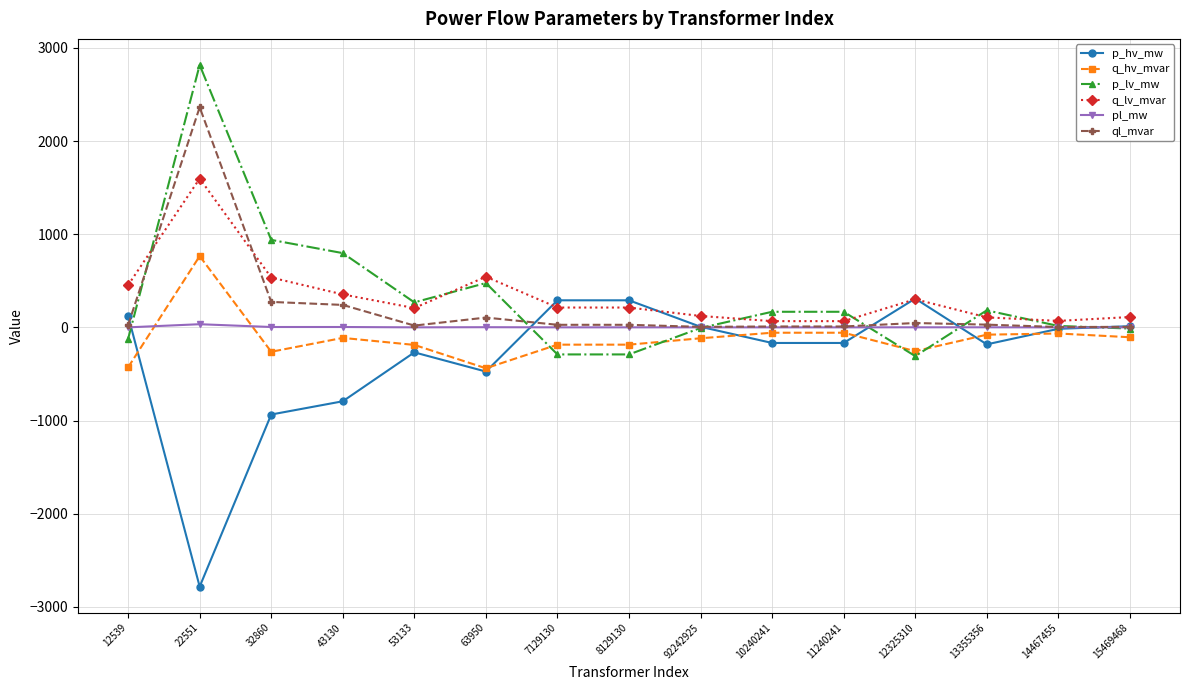

Is it true that q_hv_mvar equals -116.7 at 92242925?

True